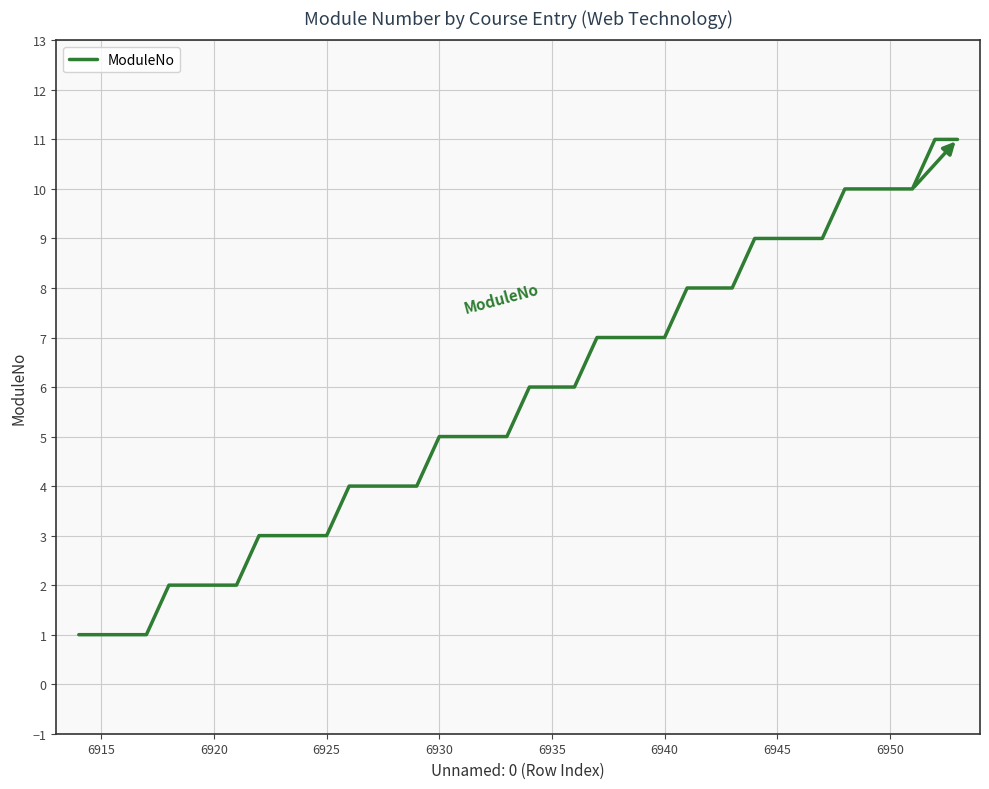

What is the greatest value displayed?

11